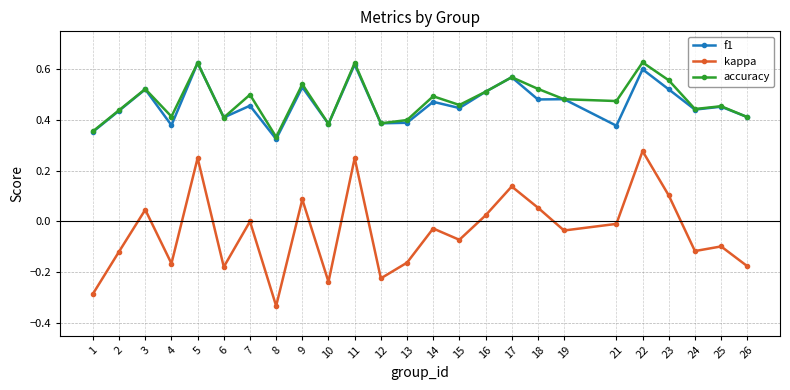

True or false: f1 and kappa cross at least once.

False